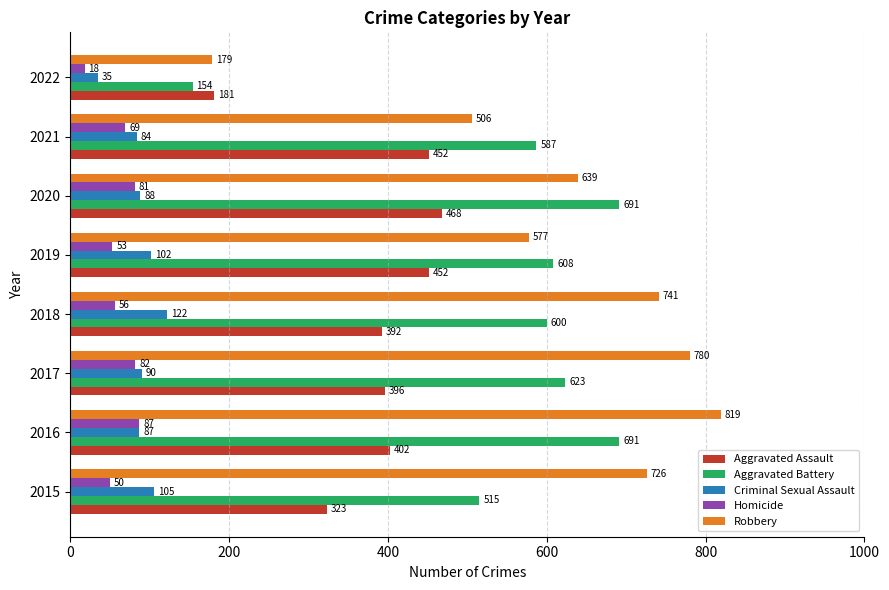

What is the spread (max minus min) of values at 2018?

685